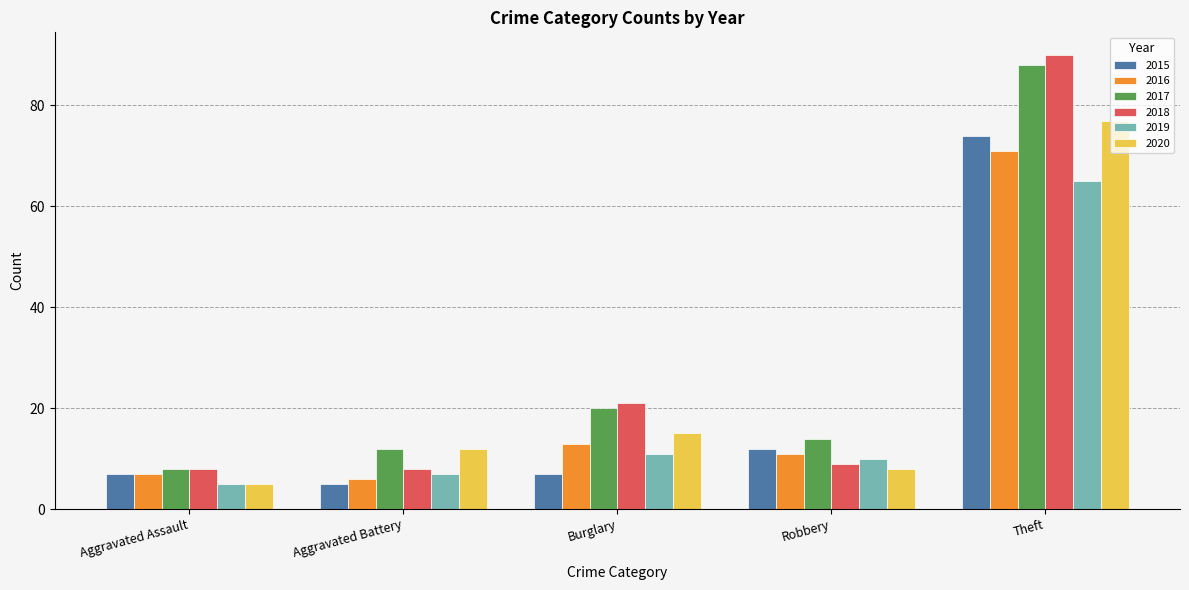

Reading left to right, list all the values displayed in this chart.

2015: Aggravated Assault=7	Aggravated Battery=5	Burglary=7	Robbery=12	Theft=74
2016: Aggravated Assault=7	Aggravated Battery=6	Burglary=13	Robbery=11	Theft=71
2017: Aggravated Assault=8	Aggravated Battery=12	Burglary=20	Robbery=14	Theft=88
2018: Aggravated Assault=8	Aggravated Battery=8	Burglary=21	Robbery=9	Theft=90
2019: Aggravated Assault=5	Aggravated Battery=7	Burglary=11	Robbery=10	Theft=65
2020: Aggravated Assault=5	Aggravated Battery=12	Burglary=15	Robbery=8	Theft=77